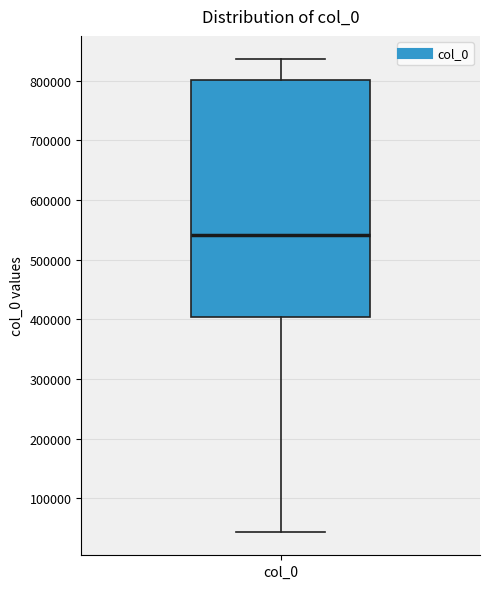

Read this box plot against the y-axis: the position of the median line, the range covered by the box, and the ends of both whiskers. The values are not printed on the chart, so give them approximately, as read against the axis.

median 540000, box 400000 to 800000, whiskers 40000 to 840000